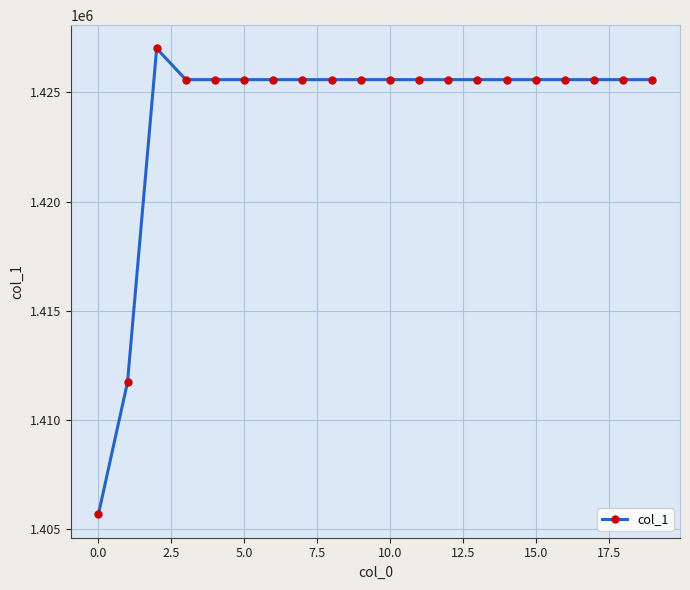

True or false: the data has more than 0 interior local peaks.

True